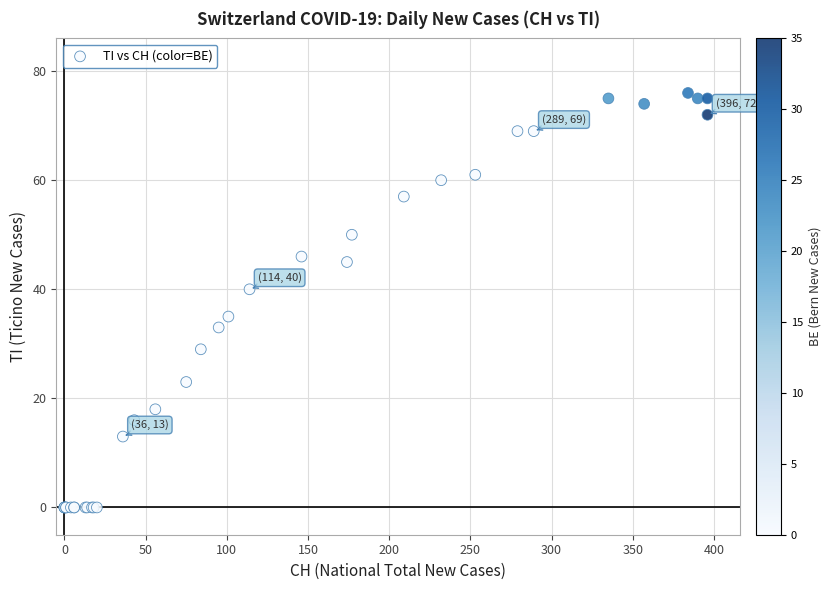

What Y value in the scatter plot is closest to 38?

40